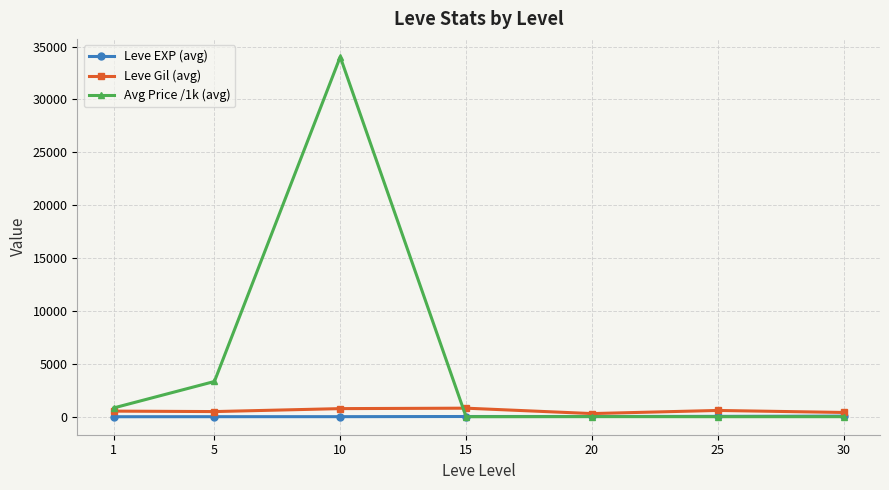

Which series has the largest total across all categories?

Avg Price /1k (avg)